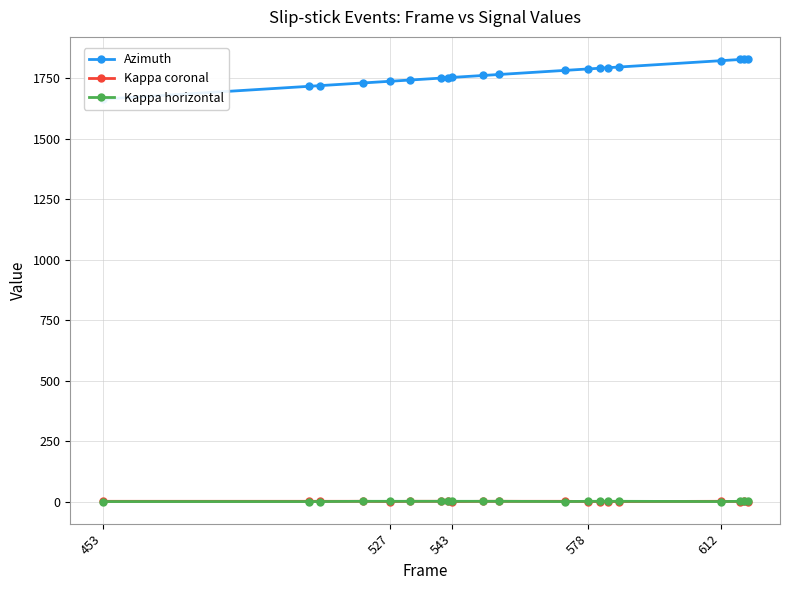

How many data points does each series have?

20